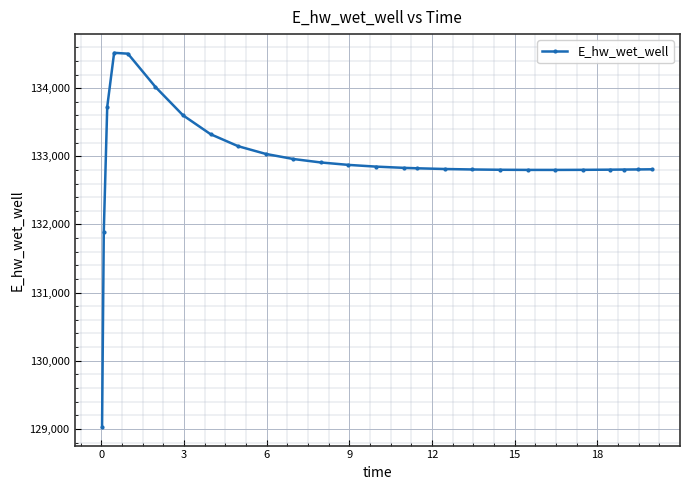

What is the smallest value displayed?

129029.7